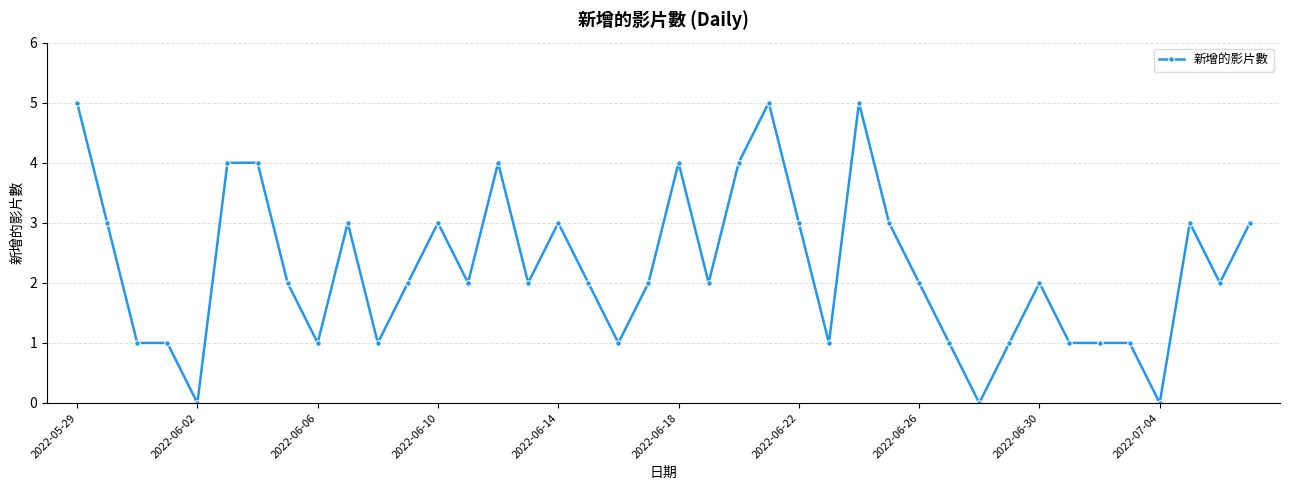

What is the difference between the maximum and second lowest values?

5